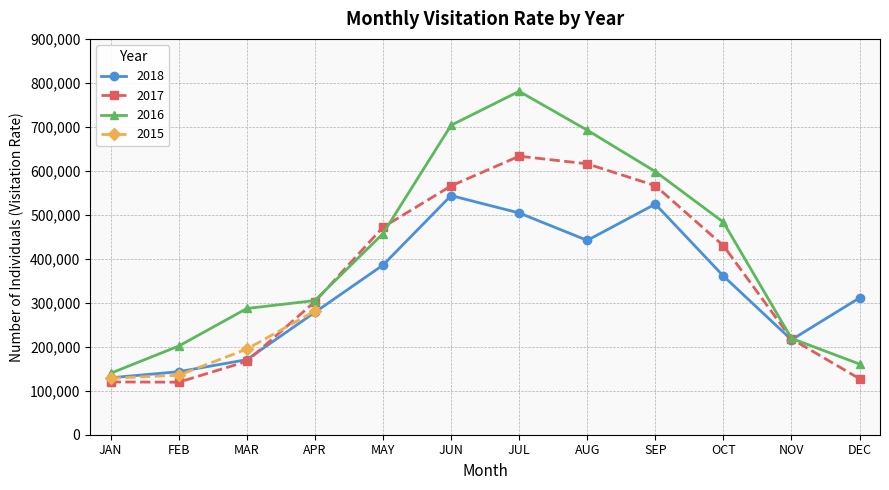

At which category does 2018 reach its first local valley?

AUG